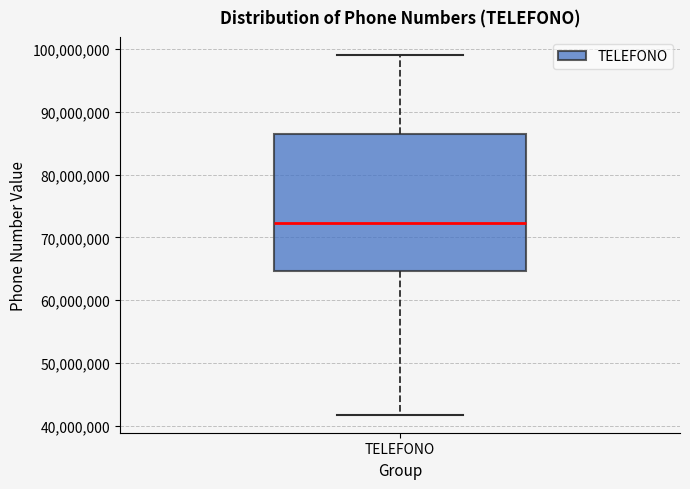

Transcribe this box plot: give where the median line is, the range the box spans, and where the two whiskers end, as read against the y-axis. The values are not printed on the chart, so give them approximately, as read against the axis.

median 72000000, box 65000000 to 86000000, whiskers 42000000 to 99000000